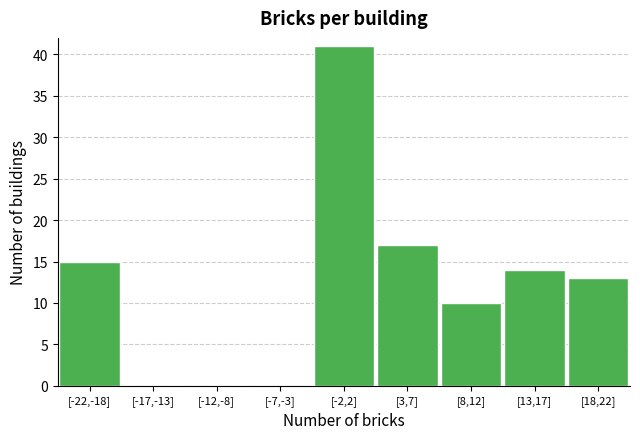

Reading right to left, extract all data points from this chart.

[18,22]=13	[13,17]=14	[8,12]=10	[3,7]=17	[-2,2]=41	[-7,-3]=0	[-12,-8]=0	[-17,-13]=0	[-22,-18]=15